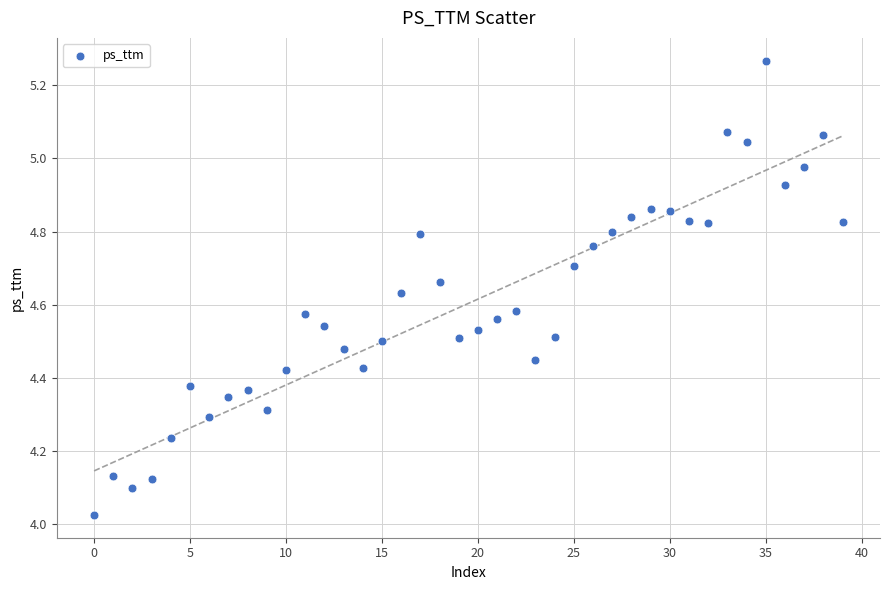

What is the range of Y values (max minus min)?

1.2